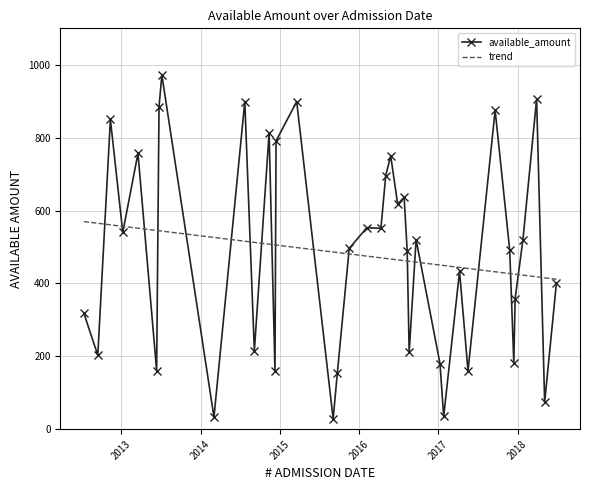

List the series in order of their peak value, highest first.

available_amount, trend